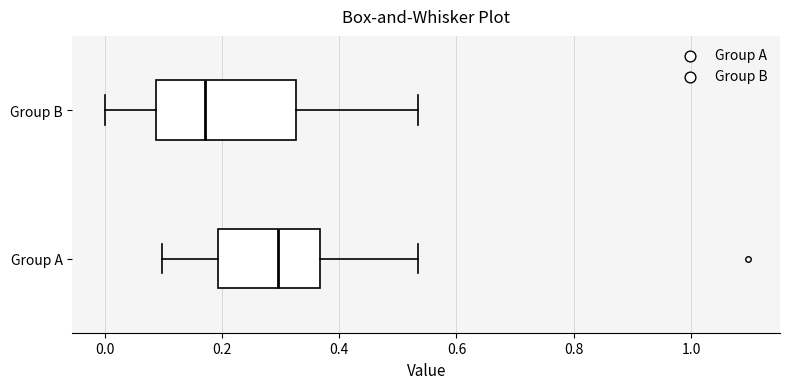

Where does the median line of the box for Group A sit on the x-axis? The values are not printed on the chart, so give them approximately, as read against the axis.

0.30